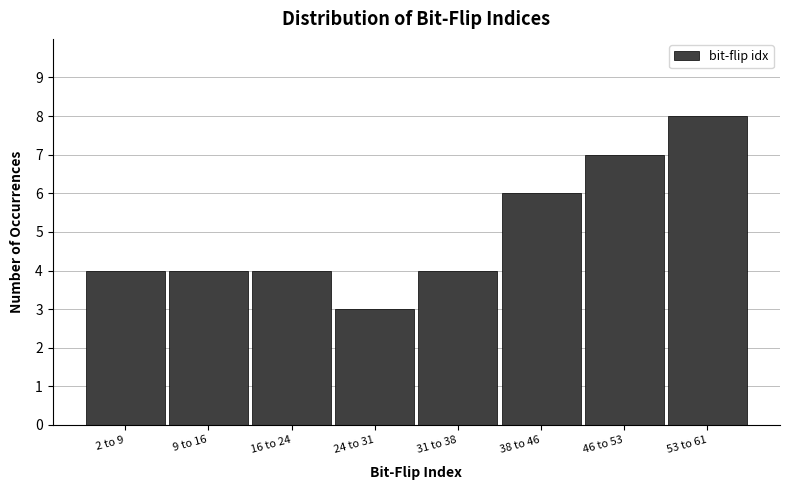

Reading right to left, extract all data points from this chart.

8	7	6	4	3	4	4	4